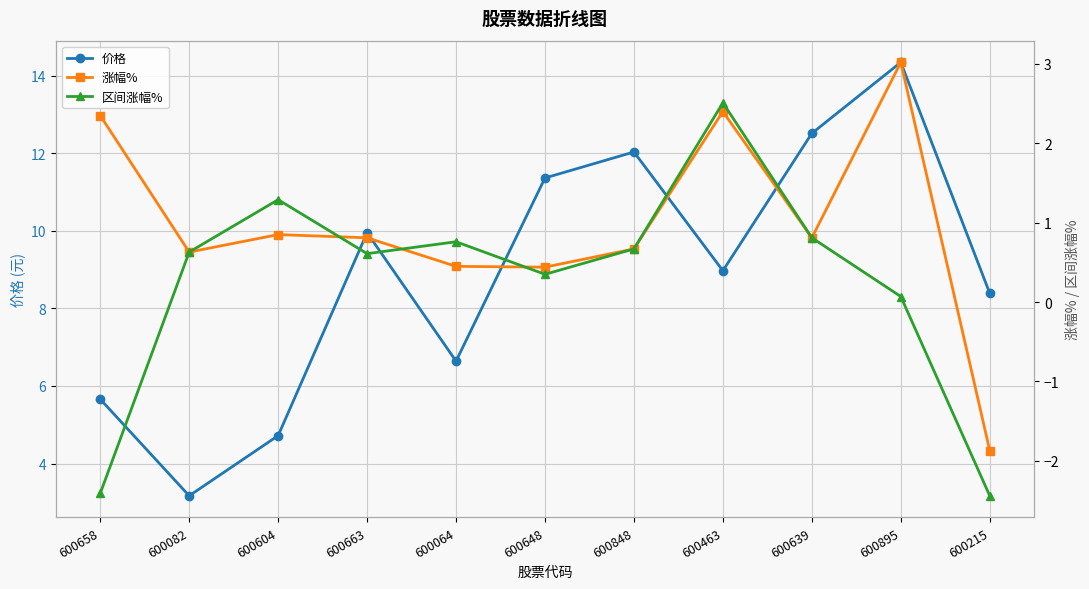

True or false: 区间涨幅% has a value of -2.4 at 600658.

True